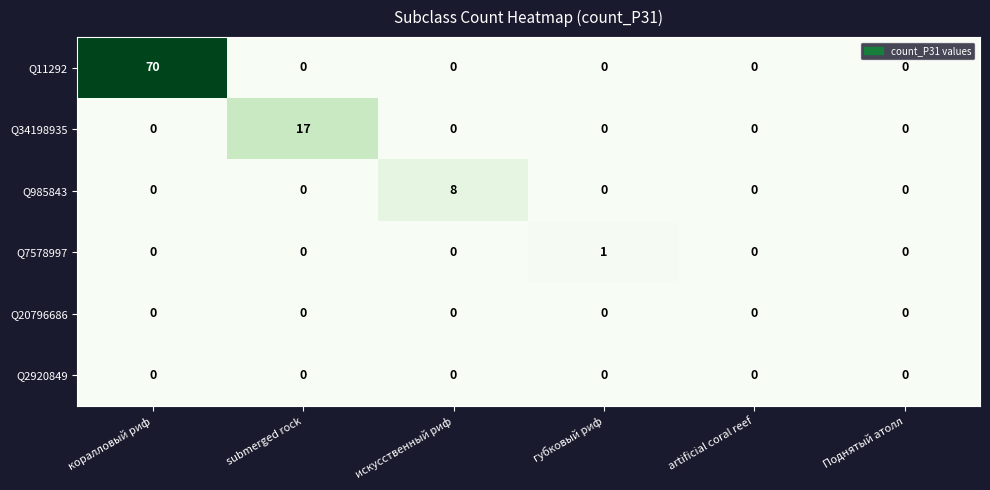

True or false: Q7578997 has a value of 1 at коралловый риф.

False